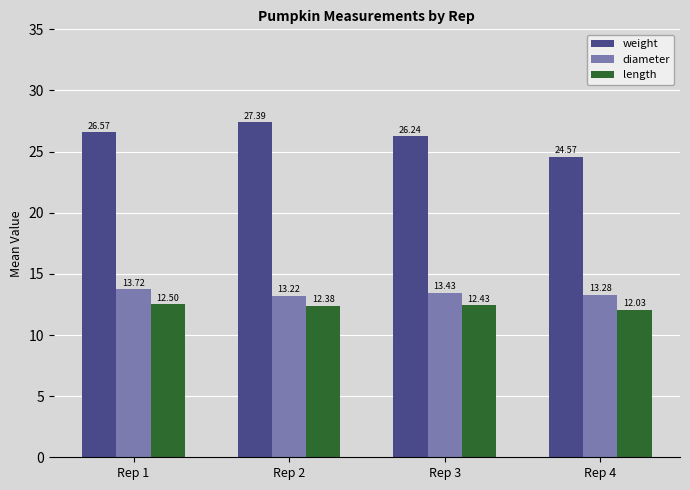

What is the sum of the diameter values at Rep 2 and Rep 4?

26.5